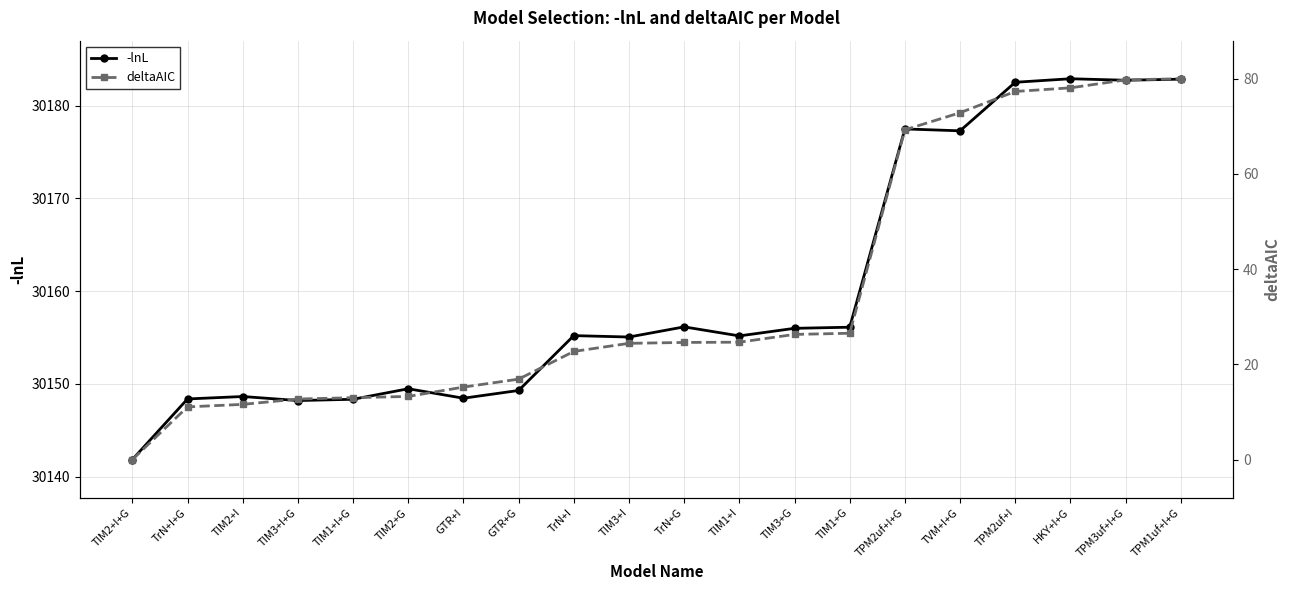

What is the difference between the highest and lowest values at TrN+I+G?

30137.3